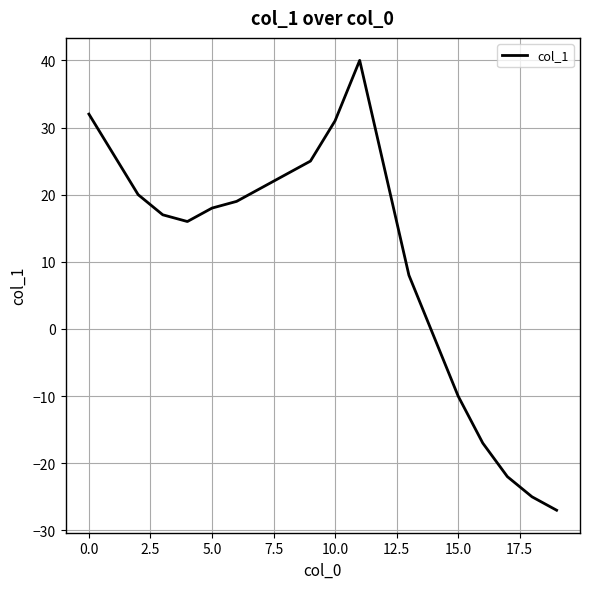

What is the greatest value displayed?

40